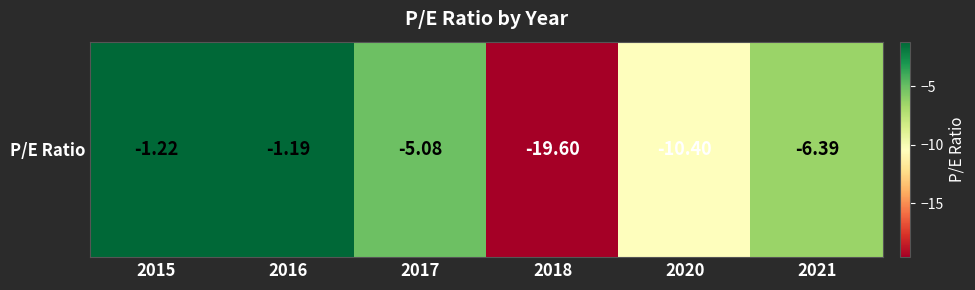

Is it true that the value at 2015 is -0.8?

False